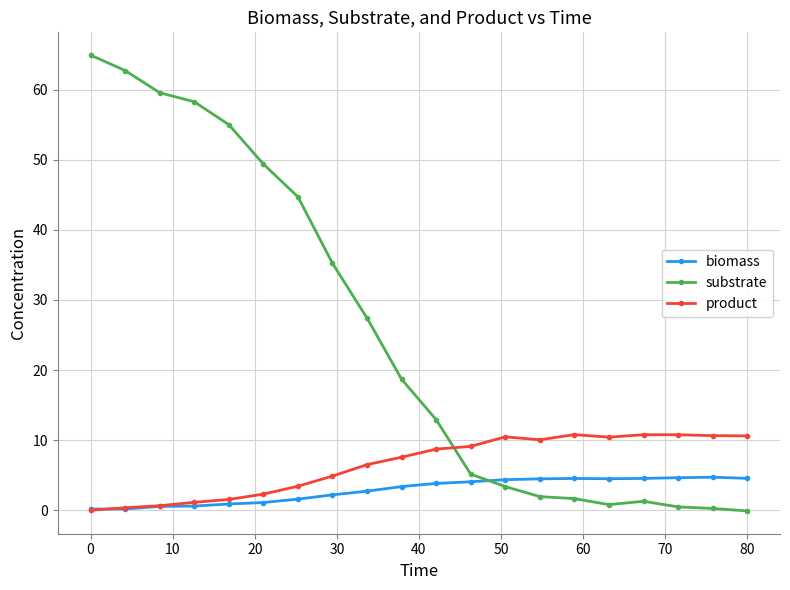

True or false: product has more than 2 points higher than both neighbors.

True